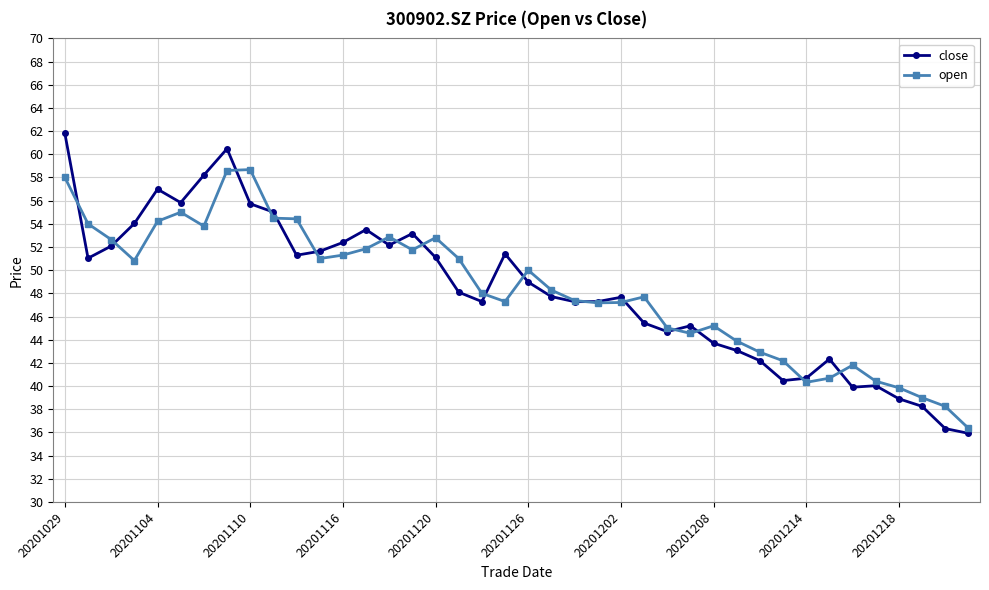

Which series has the largest range (max minus min)?

close